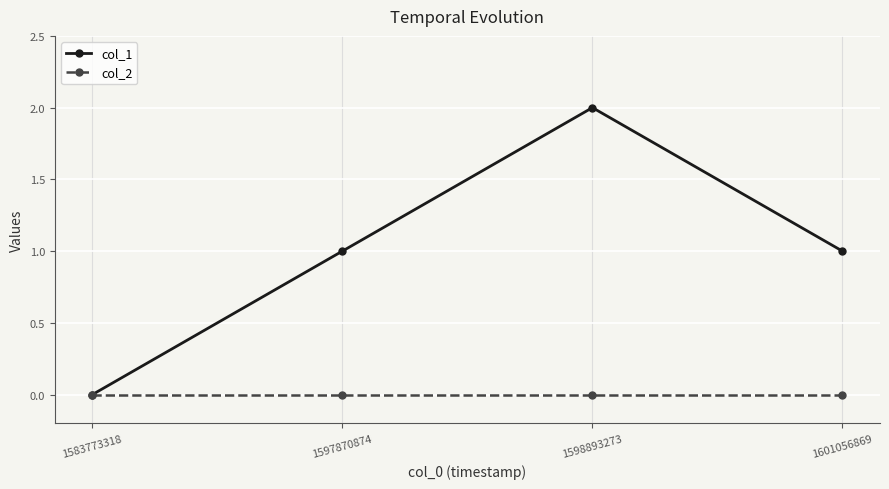

Is the value of col_2 at 1598893273 greater than the value of col_1 at 1601056869?

No